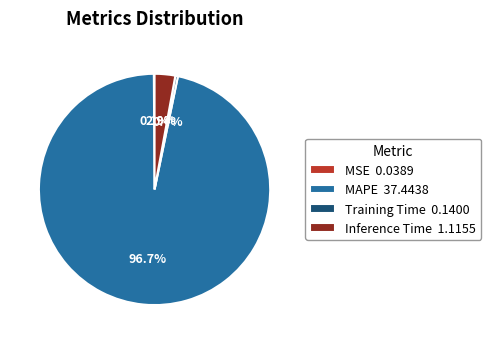

Which category has the biggest portion of the pie?

MAPE